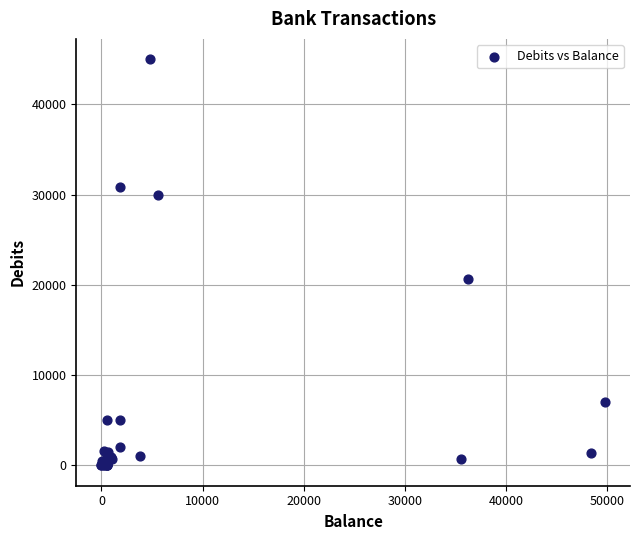

What Y value in the scatter plot is closest to 22502?

20661.0